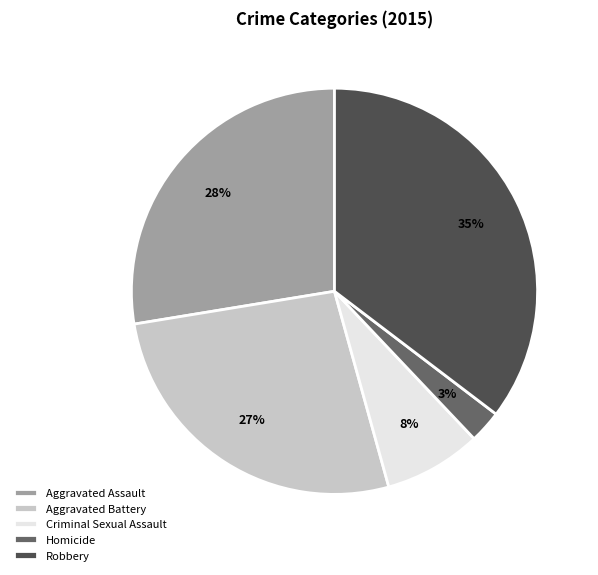

What percentage is the Criminal Sexual Assault slice, to the nearest percent?

8%